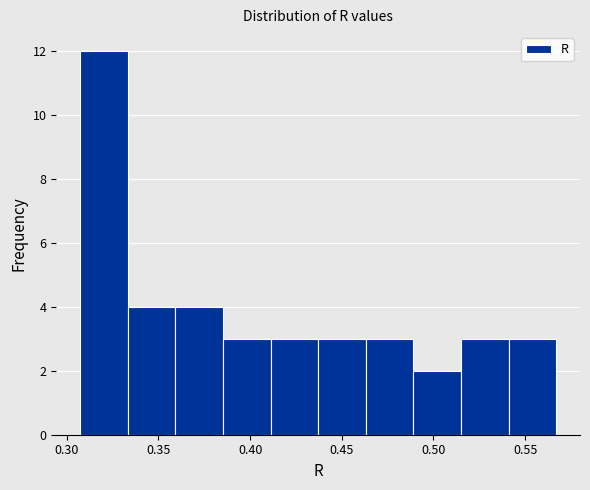

What is the height of the bar covering 0.515 to 0.540 on the x-axis? Neither the bar edges nor the heights are printed on the chart, so give them approximately, as read against the axes.

3